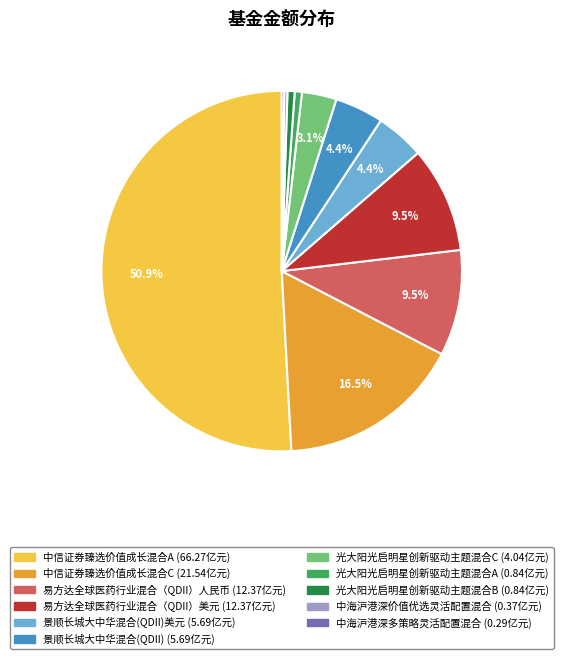

What is the smallest slice in the pie chart?

中海沪港深多策略灵活配置混合